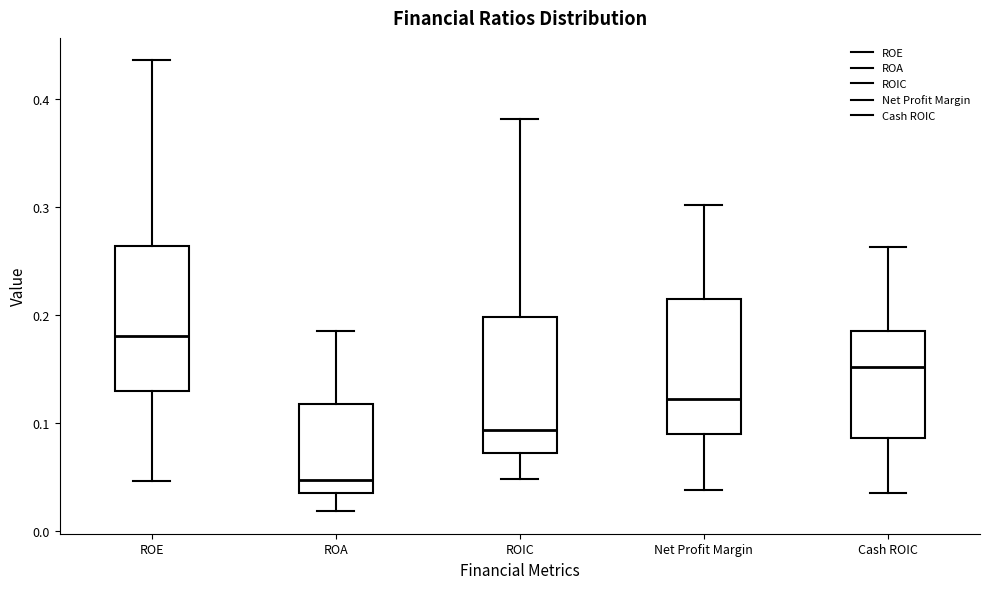

Which box has the highest median line?

ROE